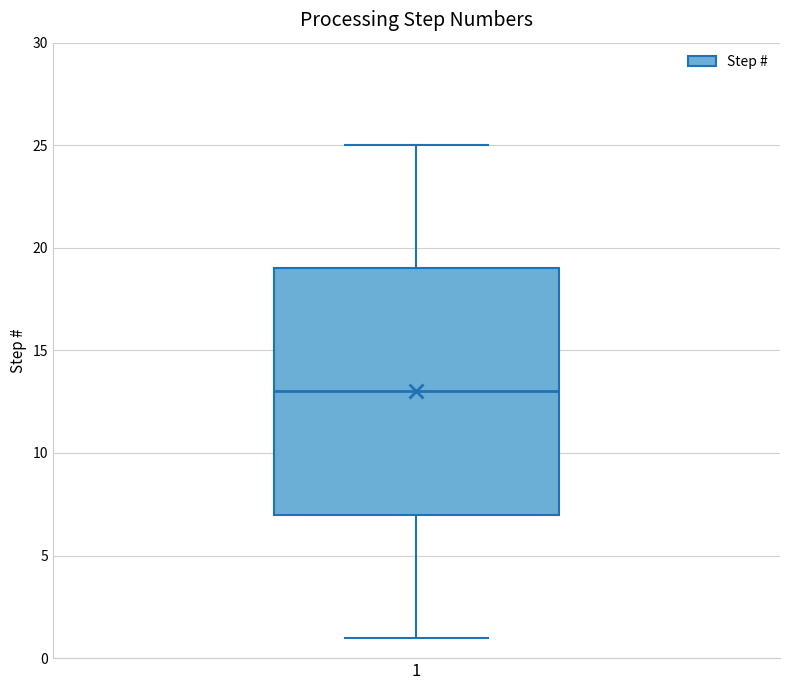

Where does the median line of the box at x = 1 sit on the y-axis? The values are not printed on the chart, so give them approximately, as read against the axis.

13